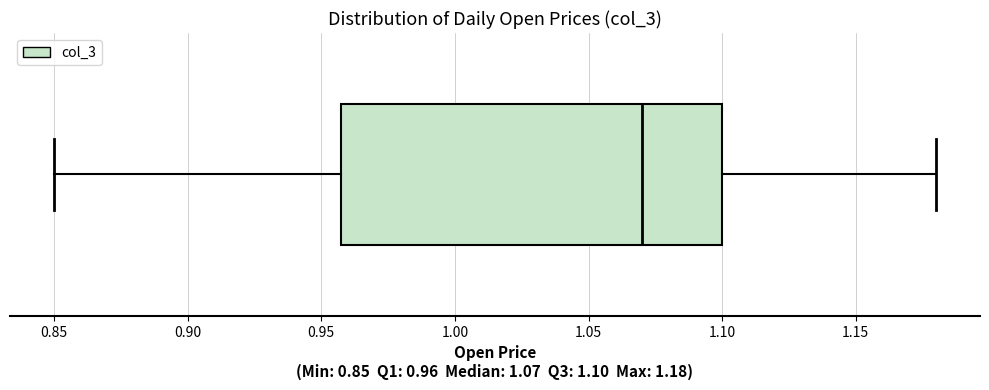

Transcribe this box plot: give where the median line is, the range the box spans, and where the two whiskers end, as read against the x-axis. The values are not printed on the chart, so give them approximately, as read against the axis.

median 1.07, box 0.96 to 1.10, whiskers 0.85 to 1.18